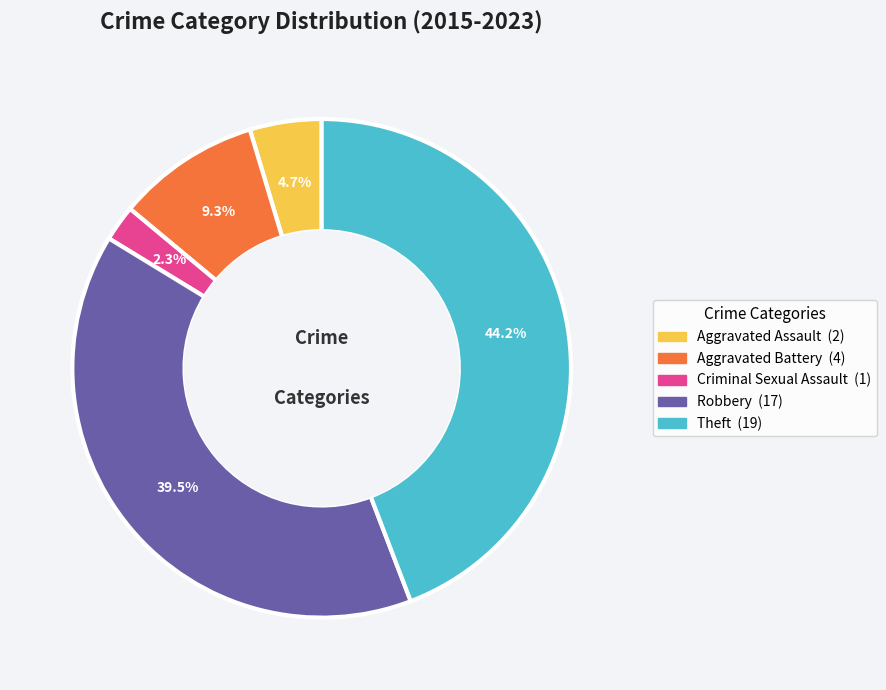

Do Theft and Aggravated Assault together represent more than half of the pie?

No